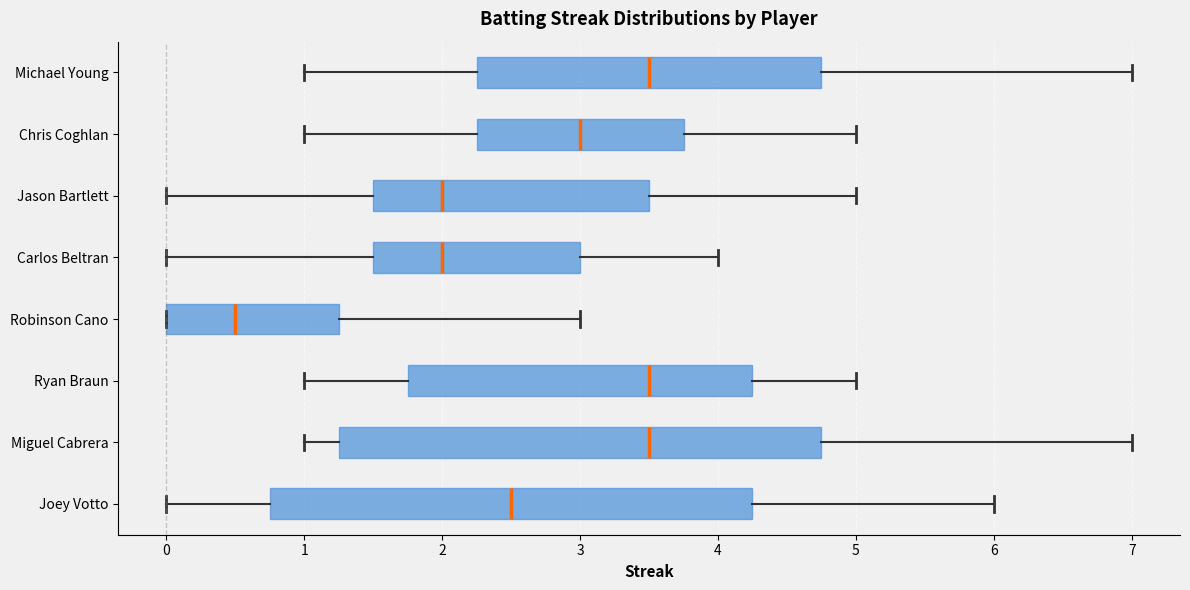

Where does the left whisker of the box for Jason Bartlett end on the x-axis? The values are not printed on the chart, so give them approximately, as read against the axis.

0.0